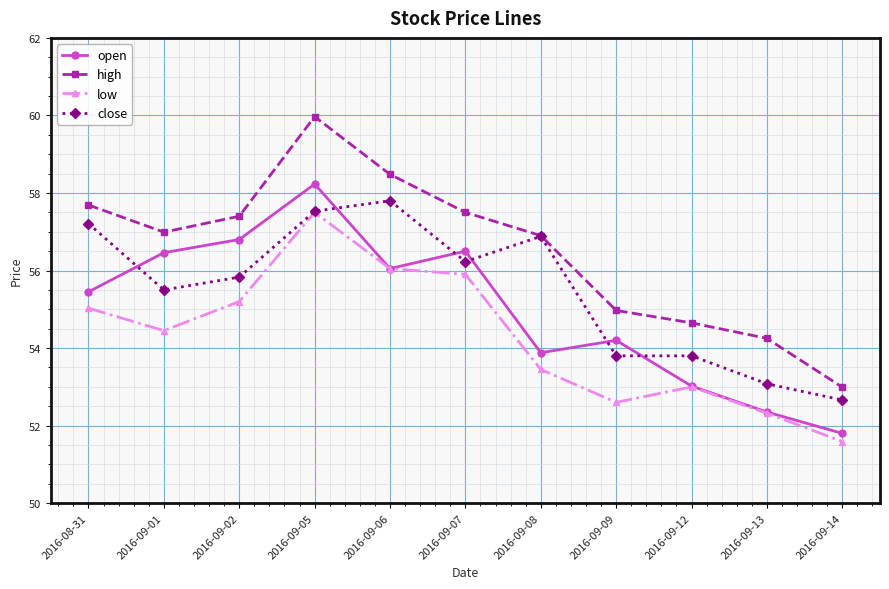

Does the chart display data point markers on the line(s)?

Yes